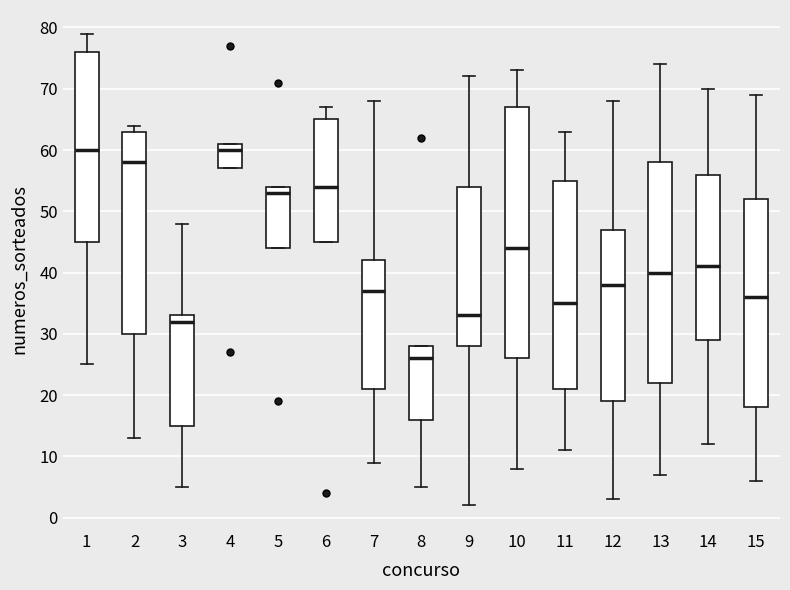

Where does the median line of the box at x = 12 sit on the y-axis? The values are not printed on the chart, so give them approximately, as read against the axis.

38